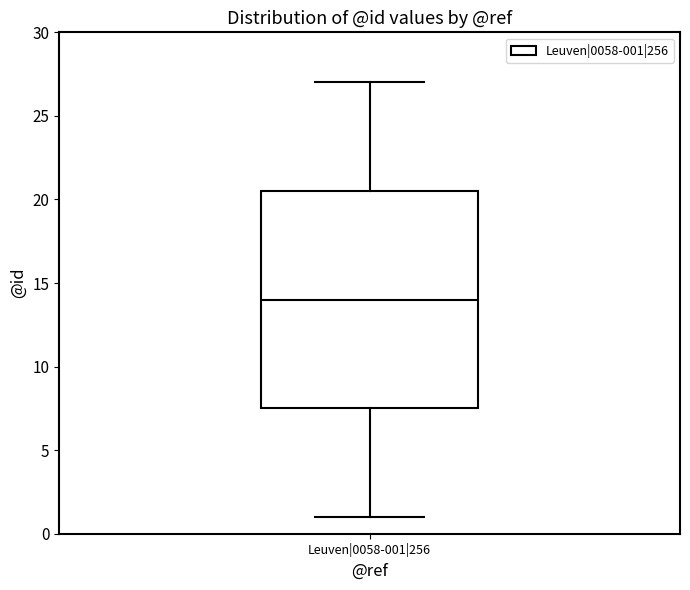

Read this box plot against the y-axis: the position of the median line, the range covered by the box, and the ends of both whiskers. The values are not printed on the chart, so give them approximately, as read against the axis.

median 14.0, box 7.5 to 20.5, whiskers 1.0 to 27.0